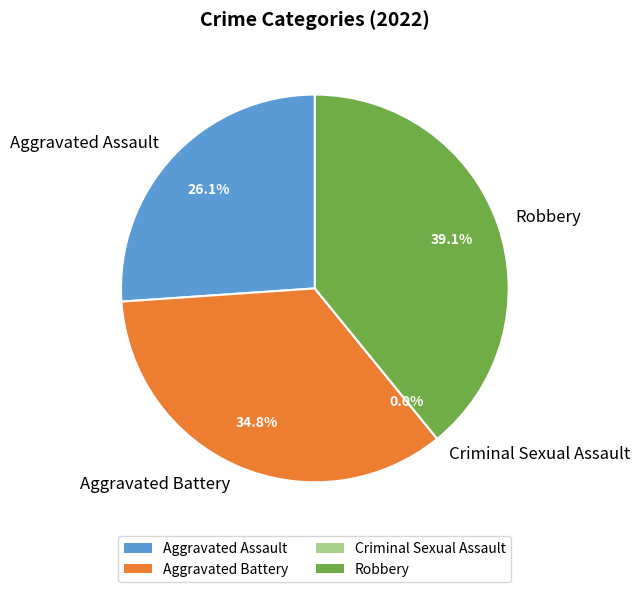

What portion of the pie excludes Robbery?

60.9%